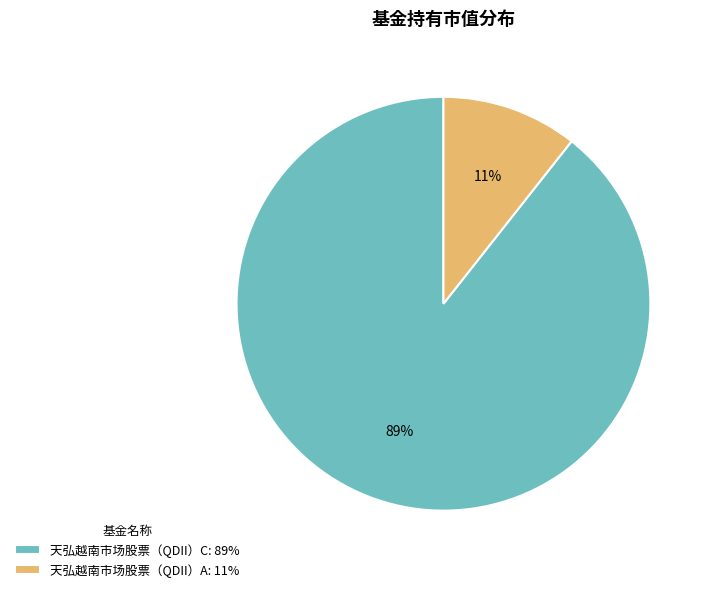

What is the largest slice in the pie chart?

天弘越南市场股票（QDII）C